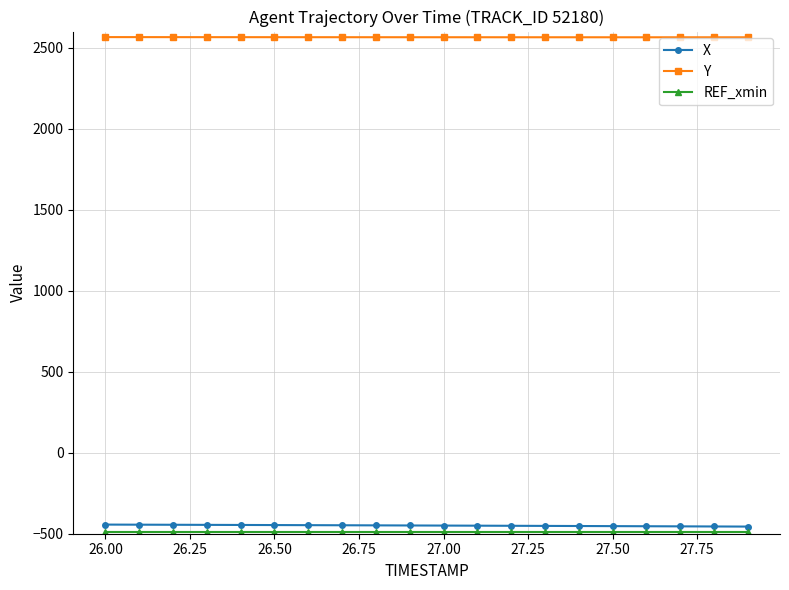

Which series has the largest total across all categories?

Y